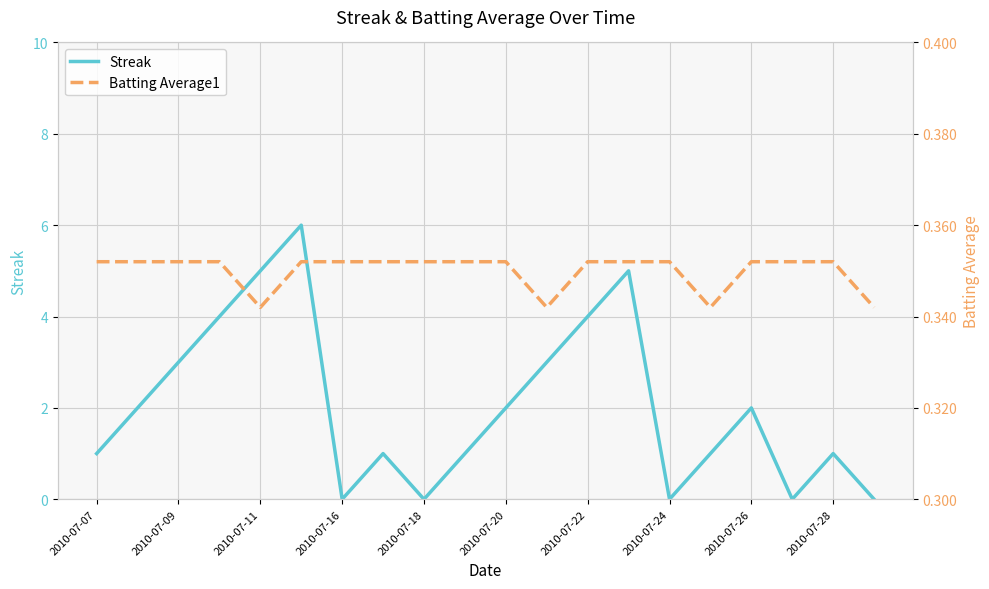

The Streak series shows 1 at 2010-07-11. True or false?

False